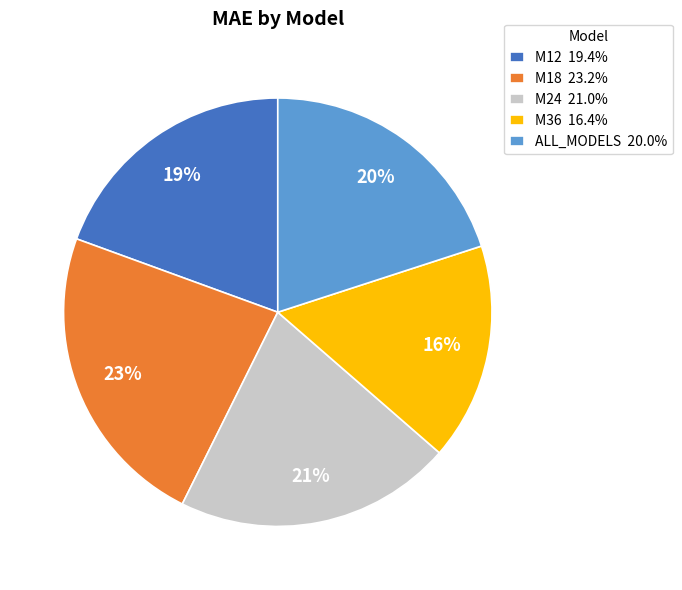

Approximately how many times larger is the value at M12 compared to M36?

1.2